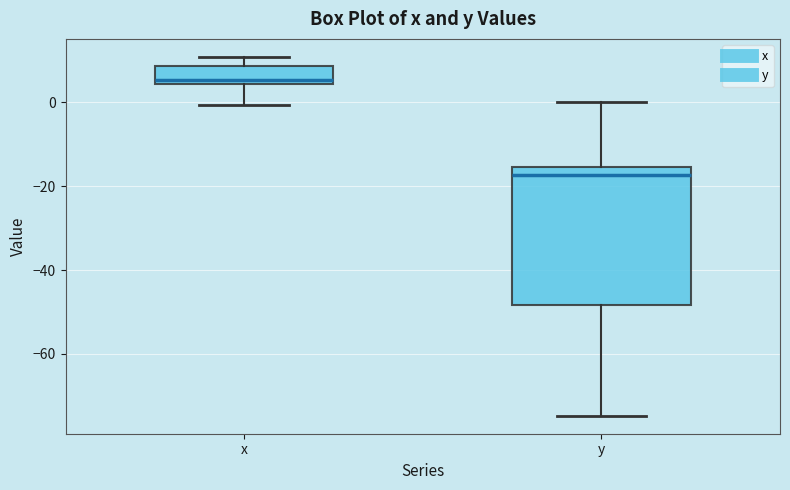

Which box is the tallest, from its lower edge to its upper edge?

y